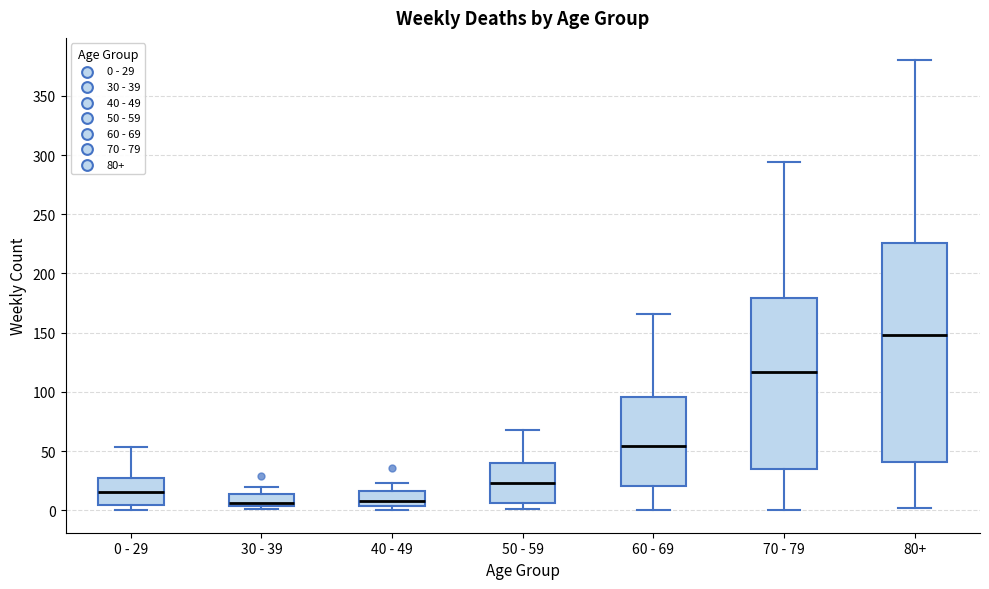

Where does the median line of the box for 0 - 29 sit on the y-axis? The values are not printed on the chart, so give them approximately, as read against the axis.

15